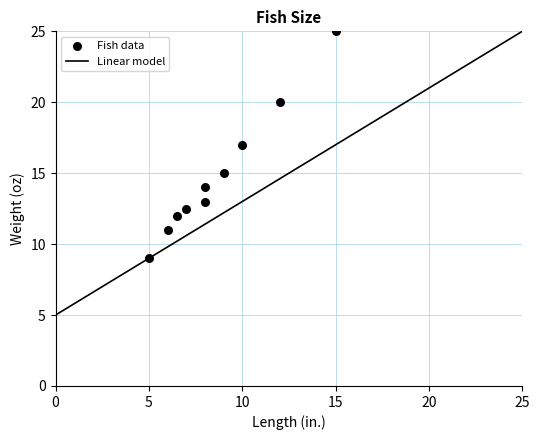

What is the range of X values (max minus min)?

10.0